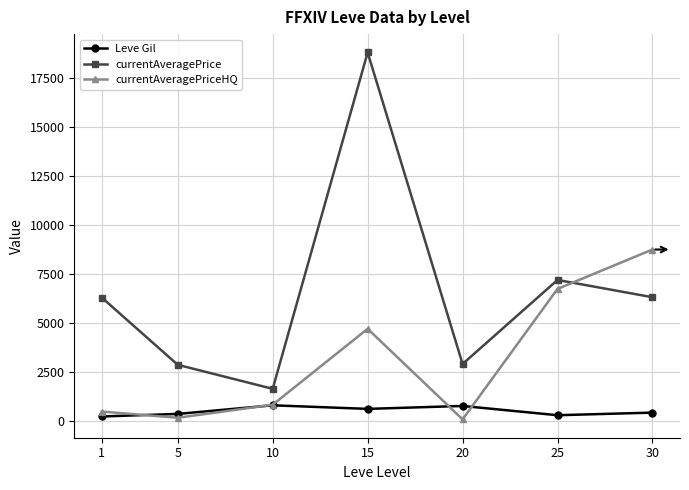

Read the currentAveragePrice value at 30.

6319.8